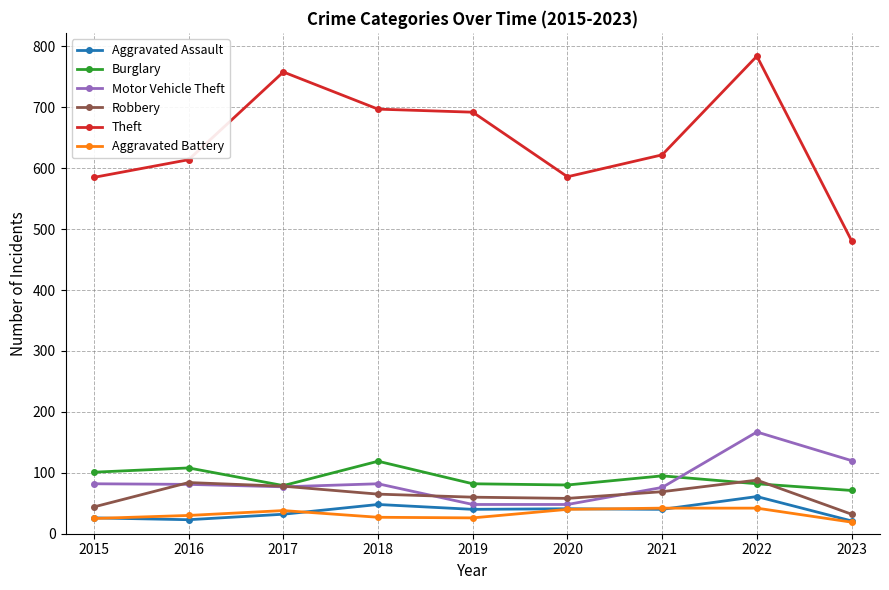

Count the number of categories in the chart.

9